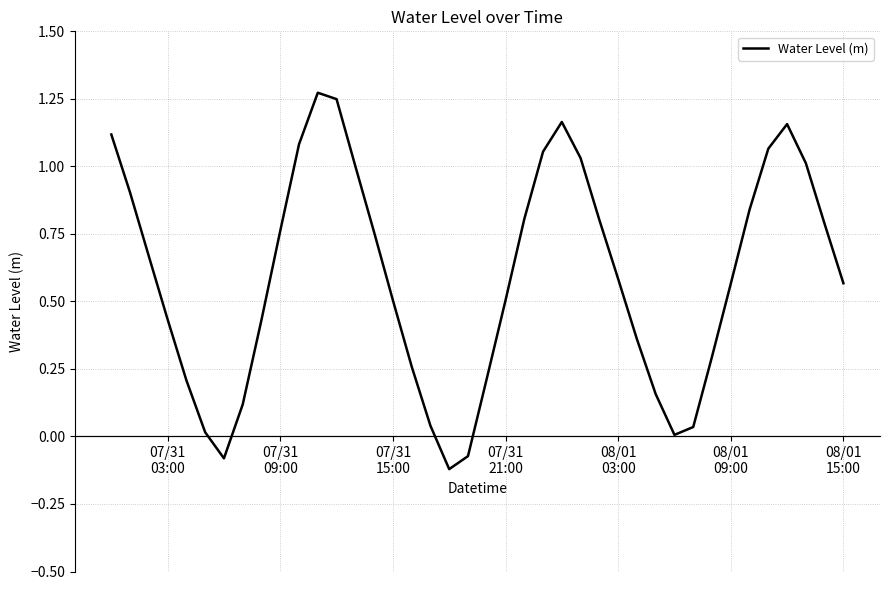

How many distinct data groups are displayed?

1